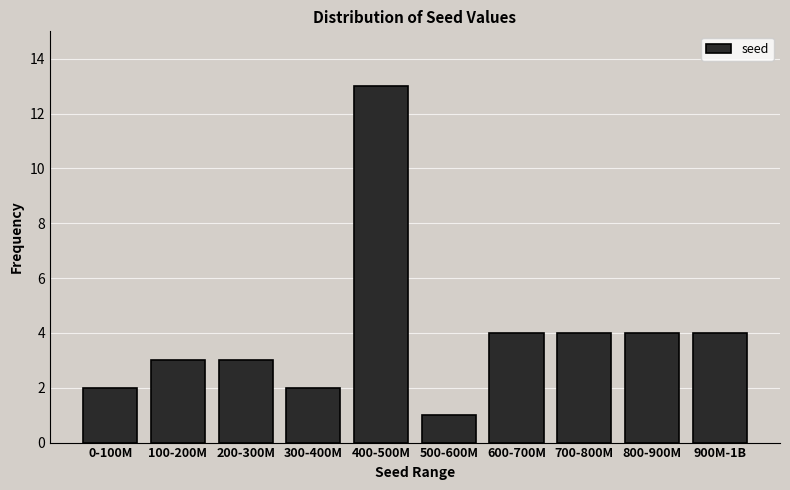

Reading left to right, extract all data points from this chart.

0-100M=2	100-200M=3	200-300M=3	300-400M=2	400-500M=13	500-600M=1	600-700M=4	700-800M=4	800-900M=4	900M-1B=4